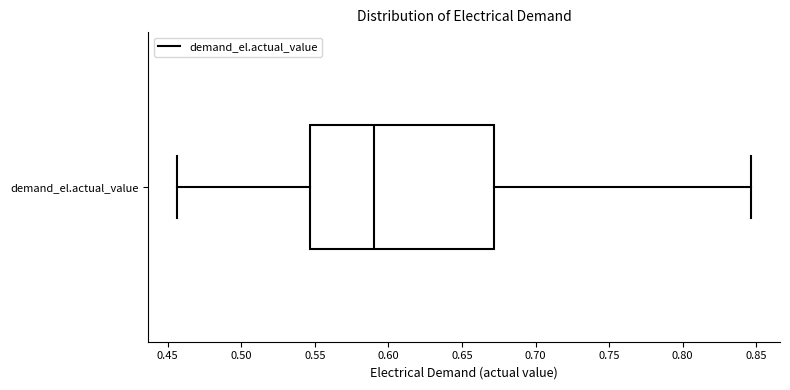

Transcribe this box plot: give where the median line is, the range the box spans, and where the two whiskers end, as read against the x-axis. The values are not printed on the chart, so give them approximately, as read against the axis.

median 0.590, box 0.545 to 0.670, whiskers 0.455 to 0.845